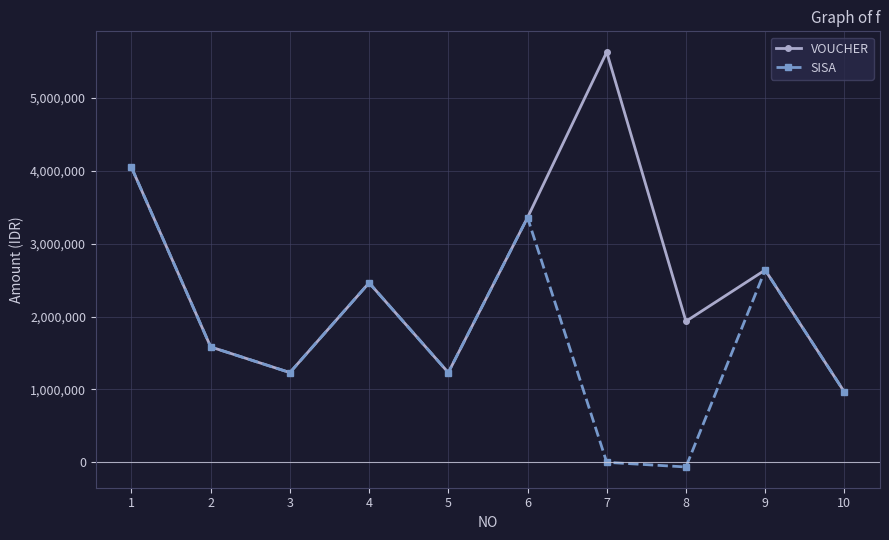

How many data points in SISA are less than 1584000?

5